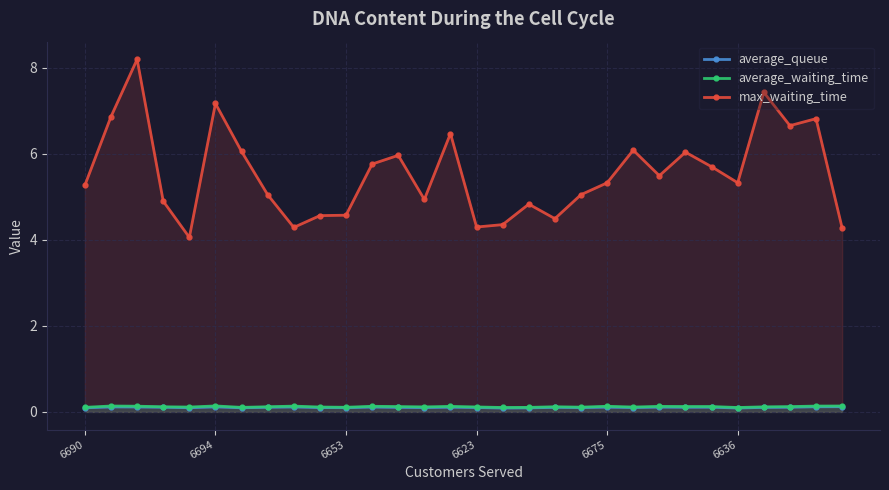

How many interior local valleys does the average_queue series have?

9